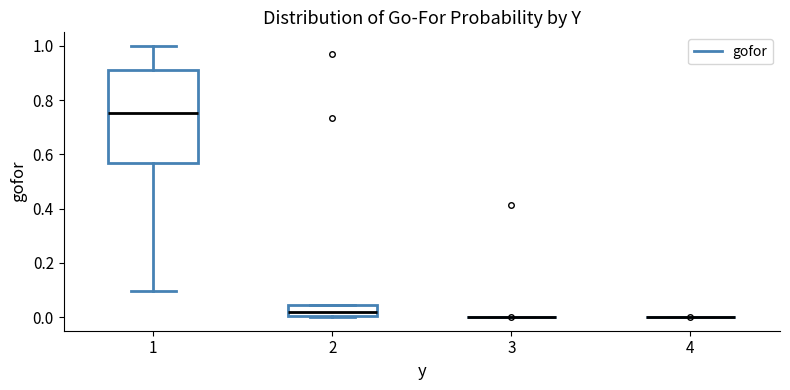

Reading left to right, transcribe this box plot: for each box, give where its median line is, the range the box spans, and where its two whiskers end, as read against the y-axis. The values are not printed on the chart, so give them approximately, as read against the axis.

1: median 0.76, box 0.56 to 0.92, whiskers 0.10 to 1.00
2: median 0.02, box 0.00 to 0.04, whiskers 0.00 to 0.04
3: box collapsed to a line at 0.00, whiskers 0.00 to 0.00
4: box collapsed to a line at 0.00, whiskers 0.00 to 0.00